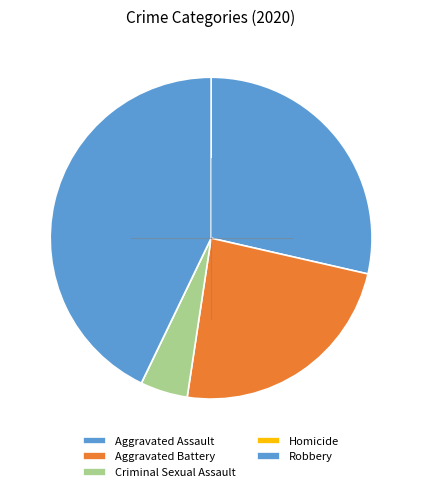

To the nearest percent, what is the combined percentage of Aggravated Assault and Aggravated Battery?

52%